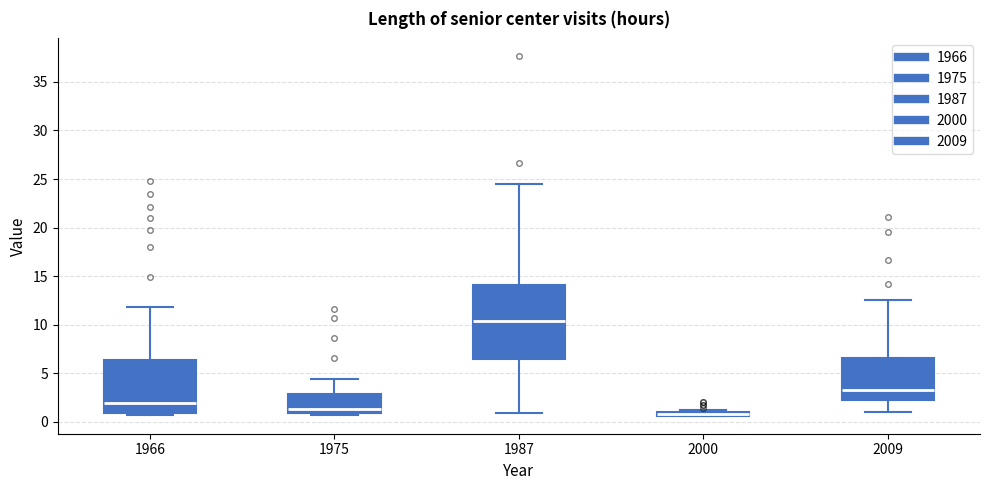

Where does the median line of the box at x = 1966 sit on the y-axis? The values are not printed on the chart, so give them approximately, as read against the axis.

2.0